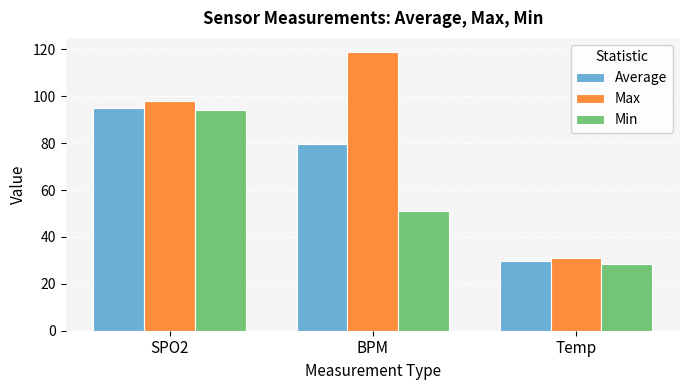

The value of Average at Temp is 29.6. True or false?

True